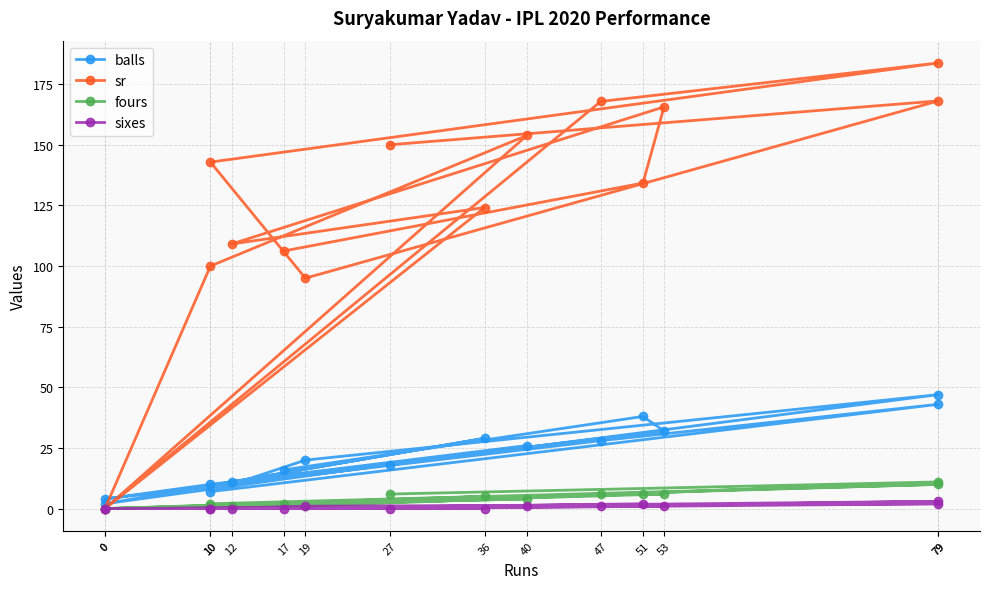

What is the highest value of the balls series?

47.0